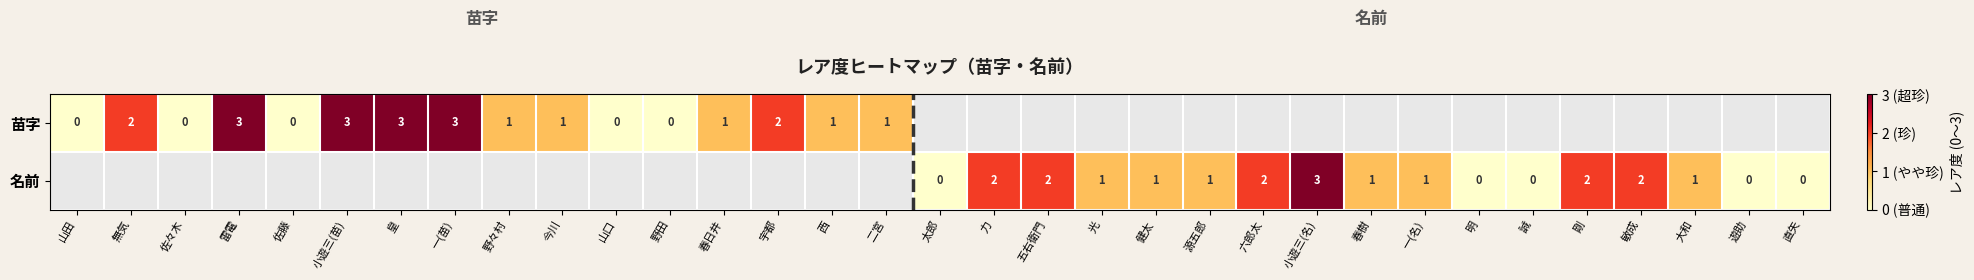

The value of 名前 at 大和 is 2. True or false?

False